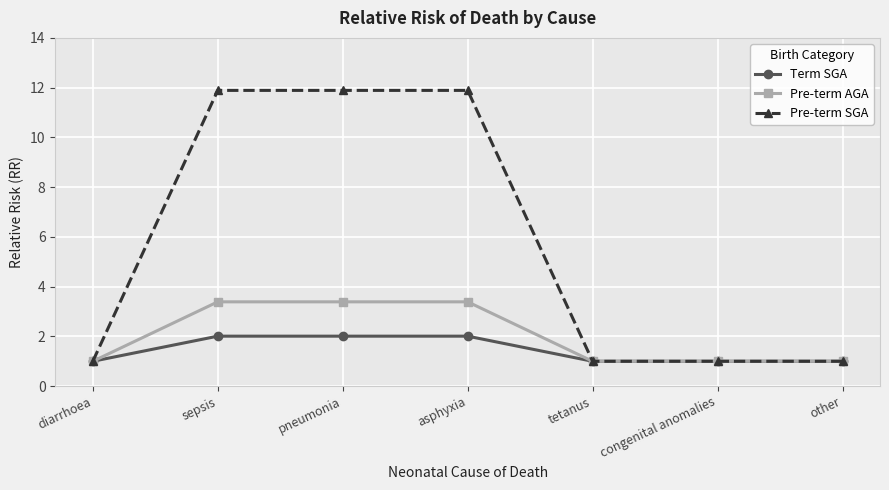

Reading right to left, transcribe all the data shown in this chart.

Term SGA: other=1.0	congenital anomalies=1.0	tetanus=1.0	asphyxia=2.0	pneumonia=2.0	sepsis=2.0	diarrhoea=1.0
Pre-term AGA: other=1.0	congenital anomalies=1.0	tetanus=1.0	asphyxia=3.4	pneumonia=3.4	sepsis=3.4	diarrhoea=1.0
Pre-term SGA: other=1.0	congenital anomalies=1.0	tetanus=1.0	asphyxia=11.9	pneumonia=11.9	sepsis=11.9	diarrhoea=1.0